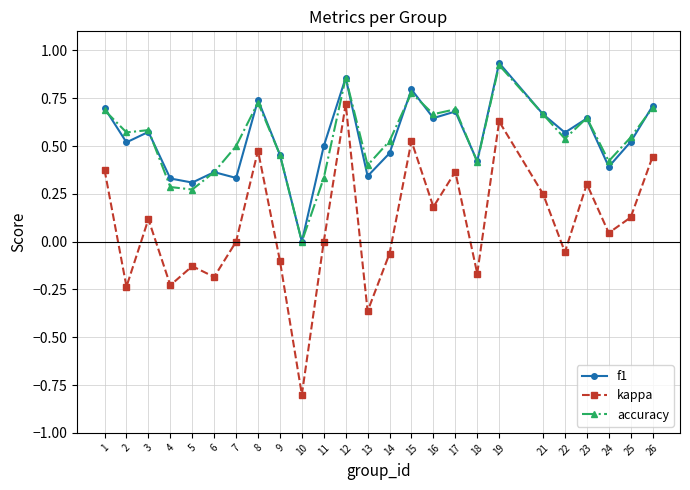

What are all the series names shown in the legend?

f1, kappa, accuracy